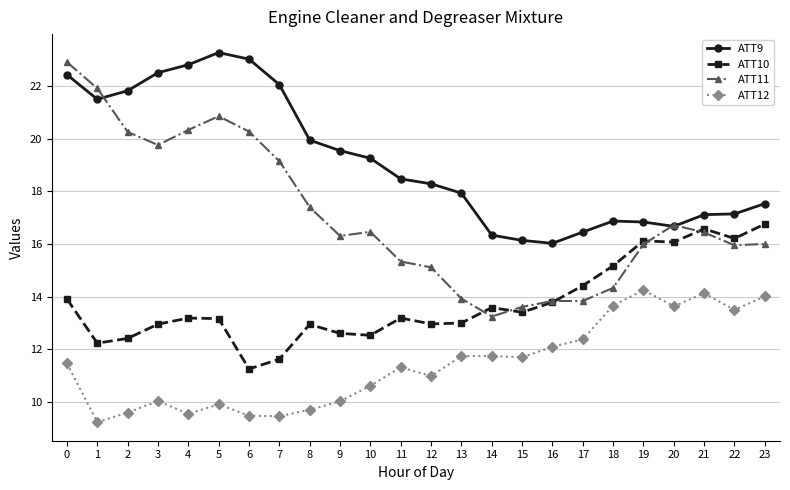

What is the sum of the ATT10 values at 1 and 3?

25.2